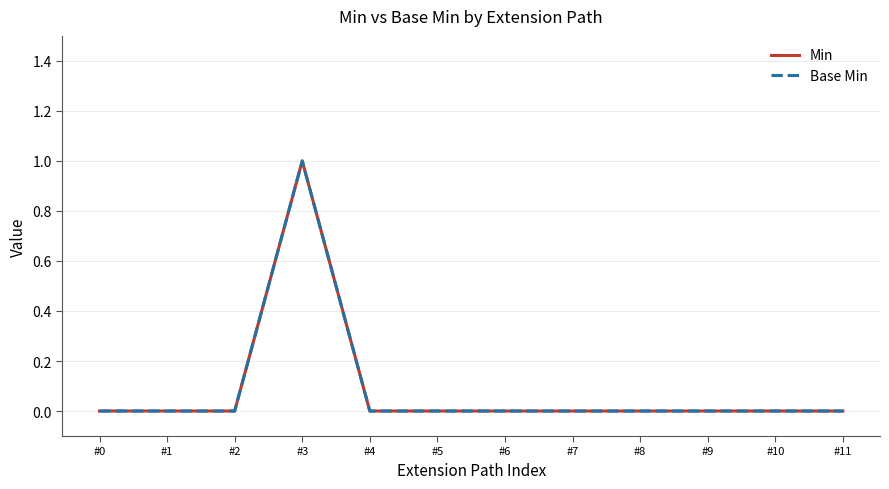

True or false: Min and Base Min intersect in this chart.

False